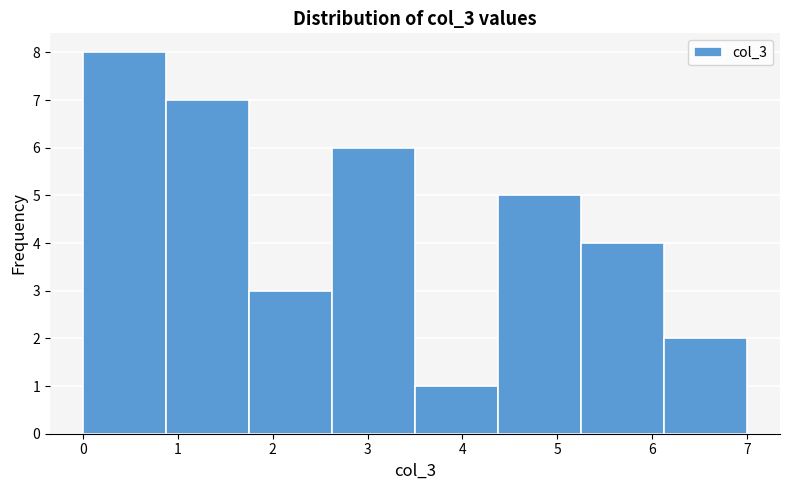

Reading left to right, list every bar in this chart as the range it spans on the x-axis followed by its height. Neither the bar edges nor the heights are printed on the chart, so give them approximately, as read against the axes.

0.0 to 0.9: 8
0.9 to 1.8: 7
1.8 to 2.6: 3
2.6 to 3.5: 6
3.5 to 4.4: 1
4.4 to 5.3: 5
5.3 to 6.1: 4
6.1 to 7.0: 2